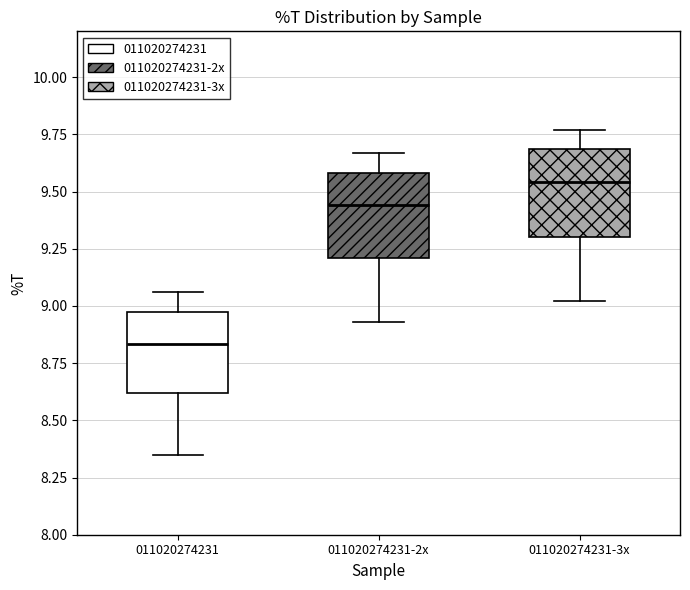

Reading left to right, read every box against the y-axis: the position of its median line, the range the box covers, and the ends of its whiskers. The values are not printed on the chart, so give them approximately, as read against the axis.

011020274231: median 8.85, box 8.60 to 8.95, whiskers 8.35 to 9.05
011020274231-2x: median 9.45, box 9.20 to 9.60, whiskers 8.95 to 9.65
011020274231-3x: median 9.55, box 9.30 to 9.70, whiskers 9.00 to 9.75